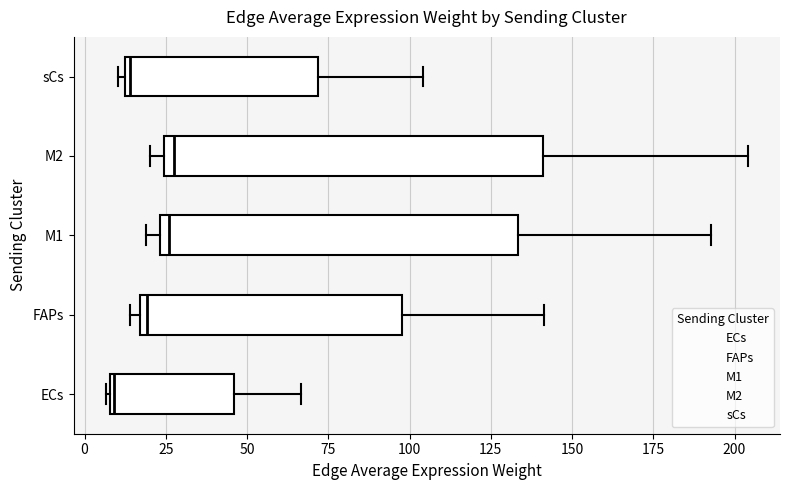

Reading bottom to top, read every box against the x-axis: the position of its median line, the range the box covers, and the ends of its whiskers. The values are not printed on the chart, so give them approximately, as read against the axis.

ECs: median 10, box 10 to 45, whiskers 5 to 65
FAPs: median 20, box 15 to 100, whiskers 15 (just left of the box's left edge) to 140
M1: median 25 (just right of the box's left edge), box 25 to 135, whiskers 20 to 195
M2: median 30, box 25 to 140, whiskers 20 to 205
sCs: median 15, box 10 to 70, whiskers 10 (just left of the box's left edge) to 105